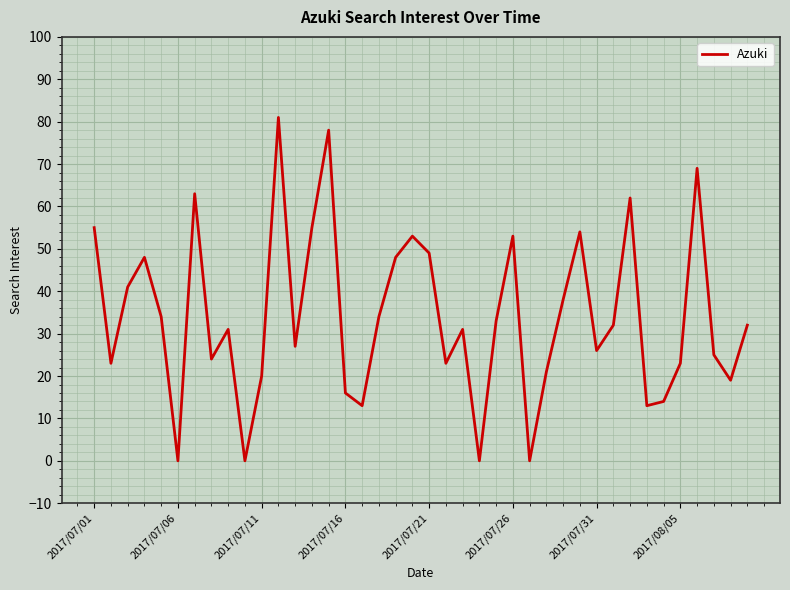

What is the average value?

34